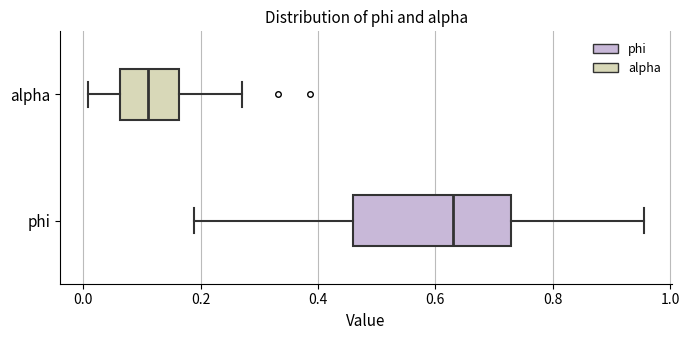

Which box is the widest, from its left edge to its right edge?

phi